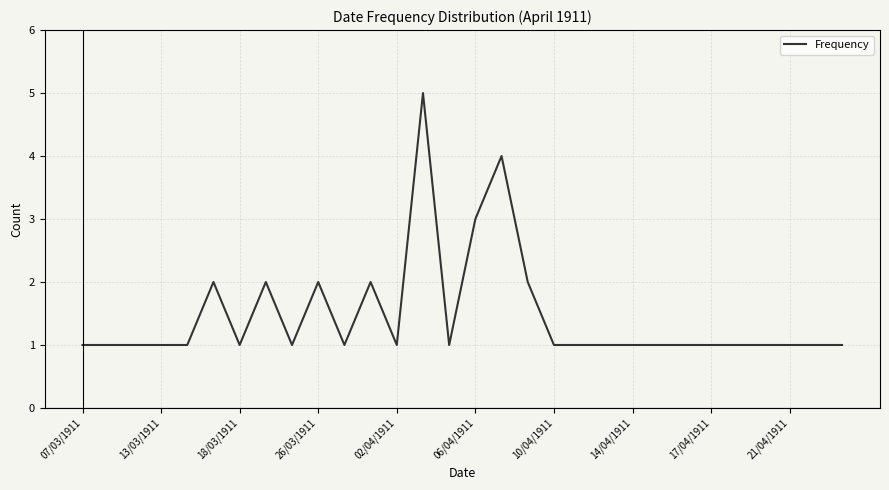

What is the greatest value displayed?

5